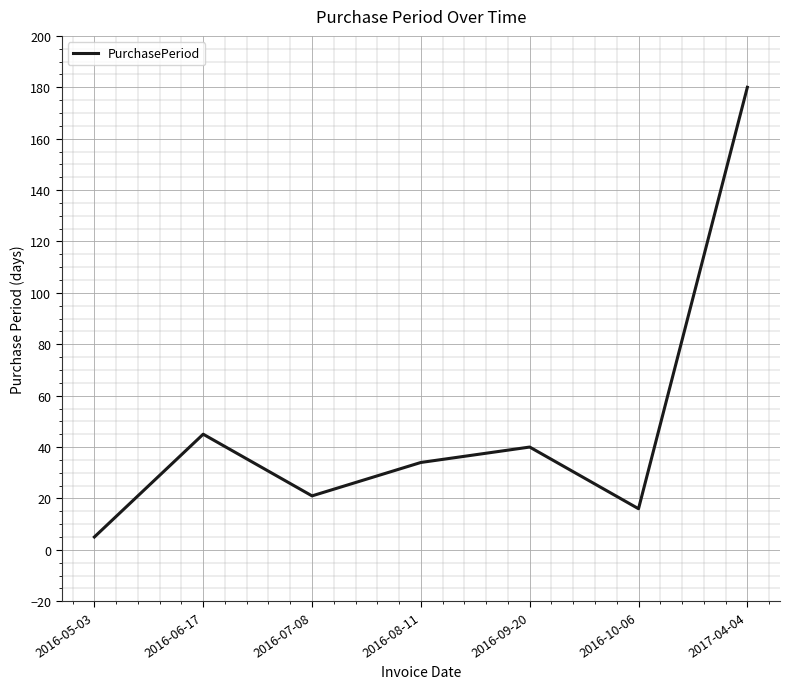

What is the sum of all values?

341